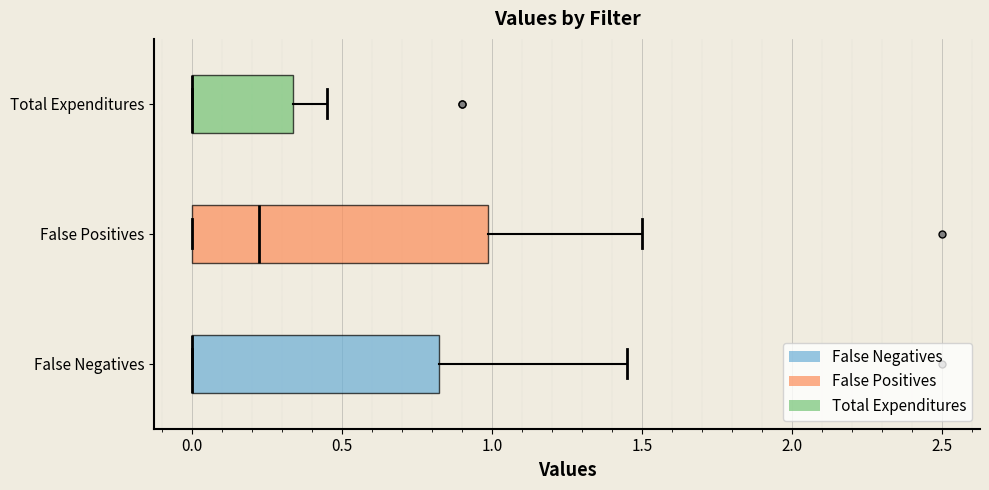

Where does the median line of the box for False Positives sit on the x-axis? The values are not printed on the chart, so give them approximately, as read against the axis.

0.25